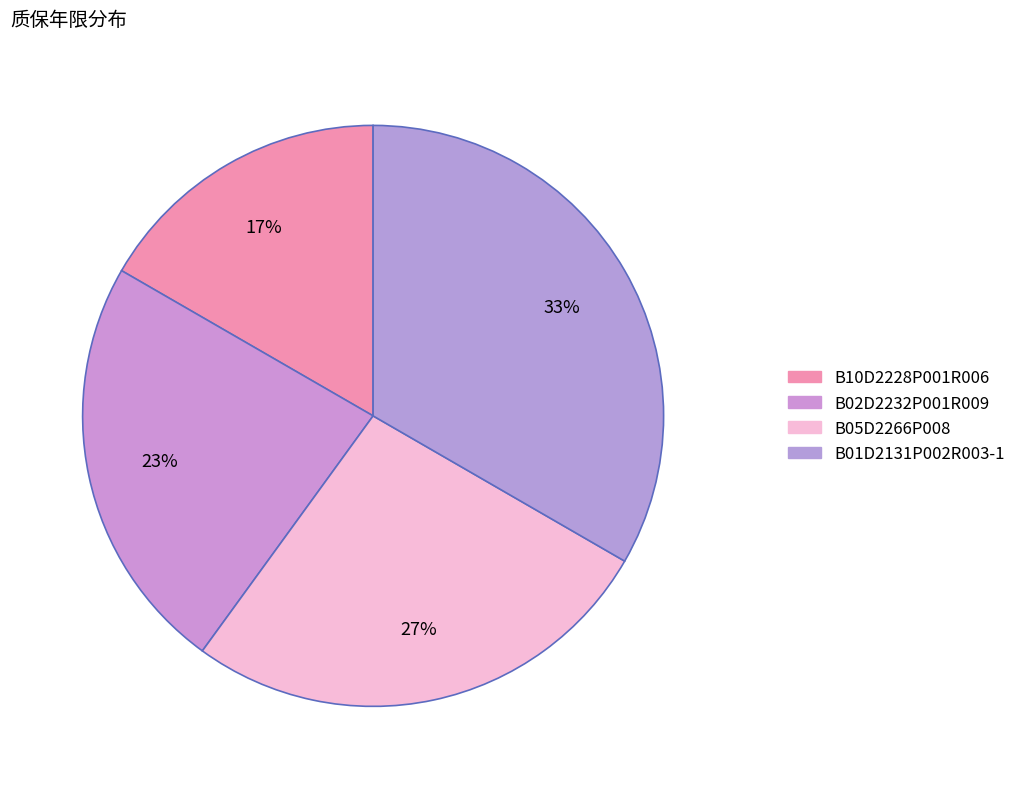

How many segments does this pie chart have?

4